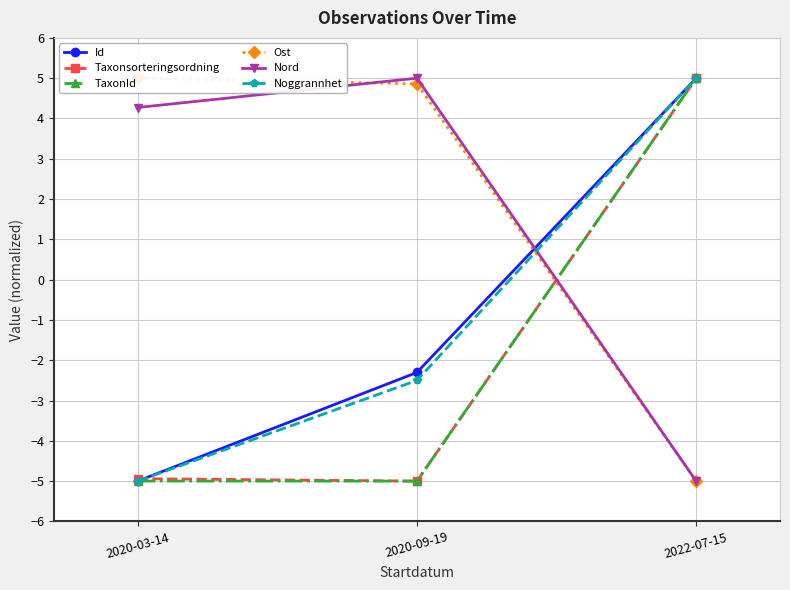

How many values in the Taxonsorteringsordning series exceed -4?

1